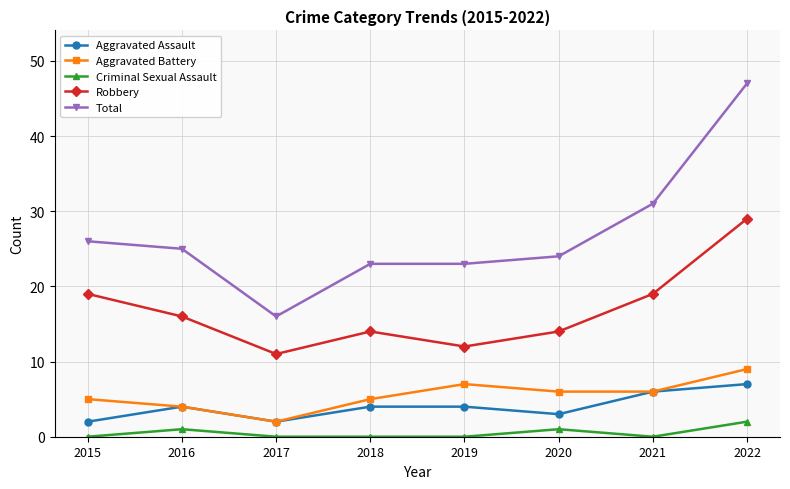

Does the chart display data point markers on the line(s)?

Yes